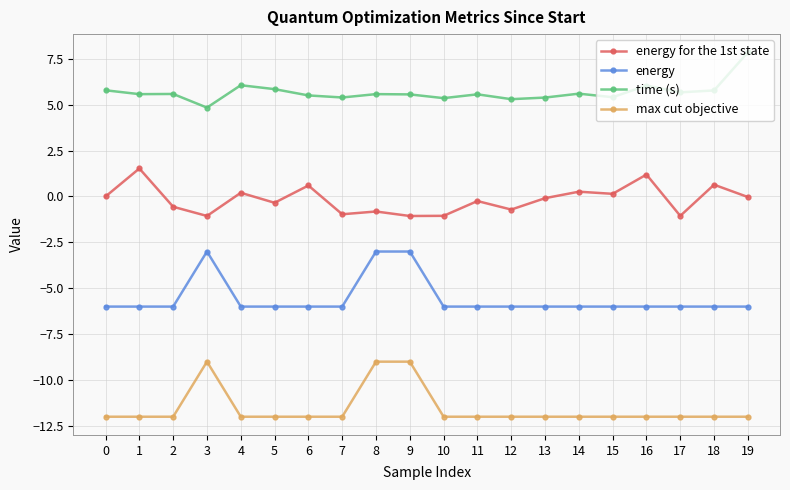

True or false: energy for the 1st state and energy cross at least once.

False